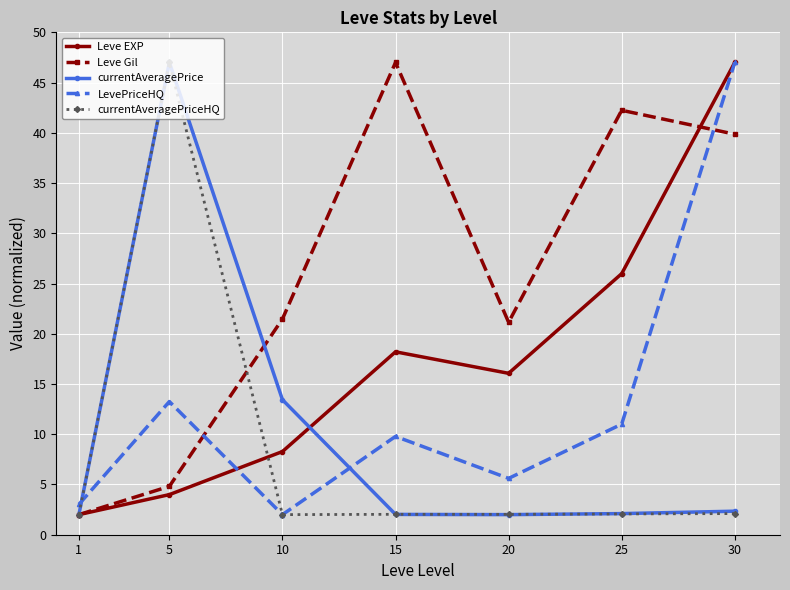

Which series changed the most between 1 and 5?

currentAveragePrice